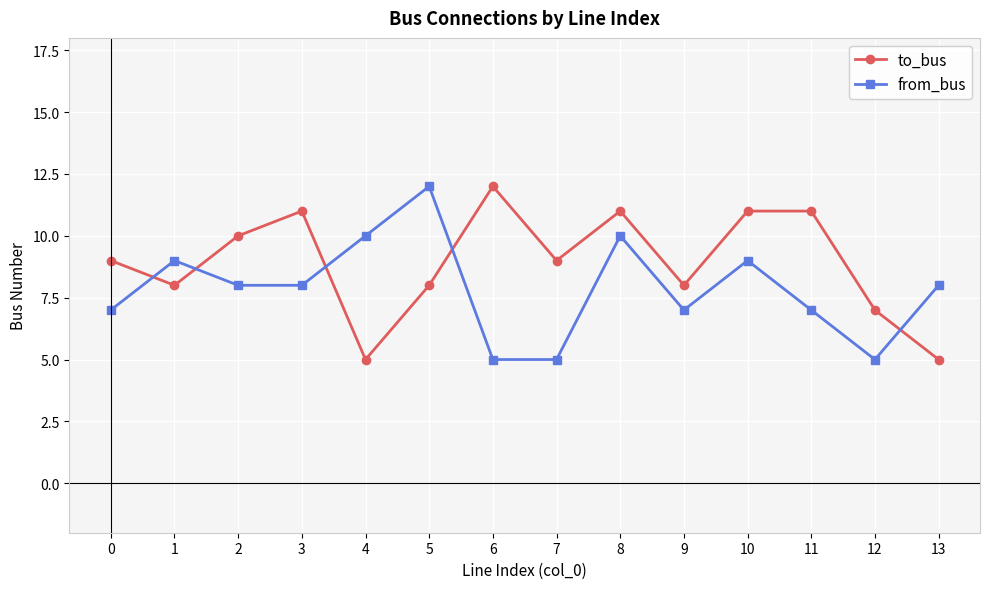

What is the difference between the from_bus values at 3 and 4?

2